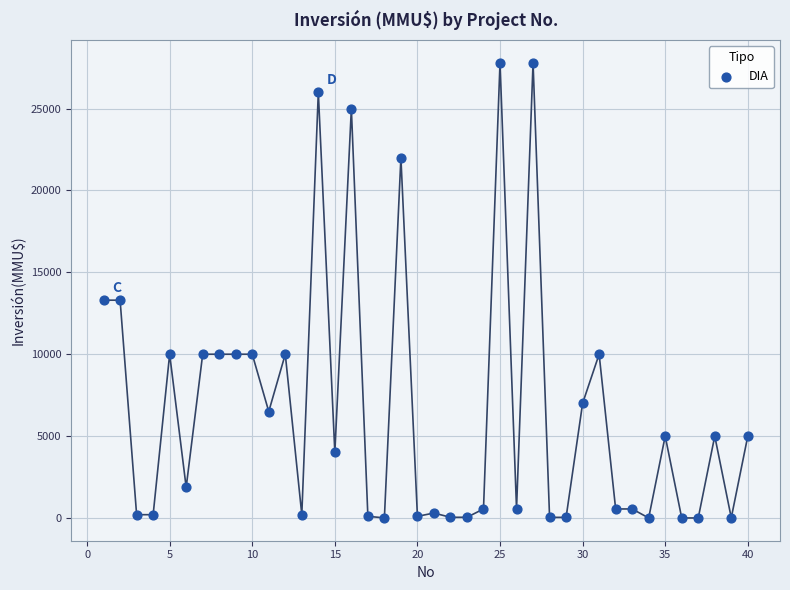

What is the range of X values (max minus min)?

39